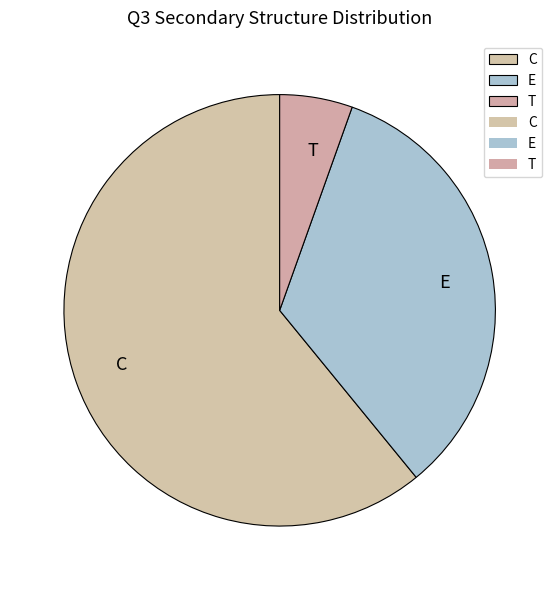

Which category has the biggest portion of the pie?

C